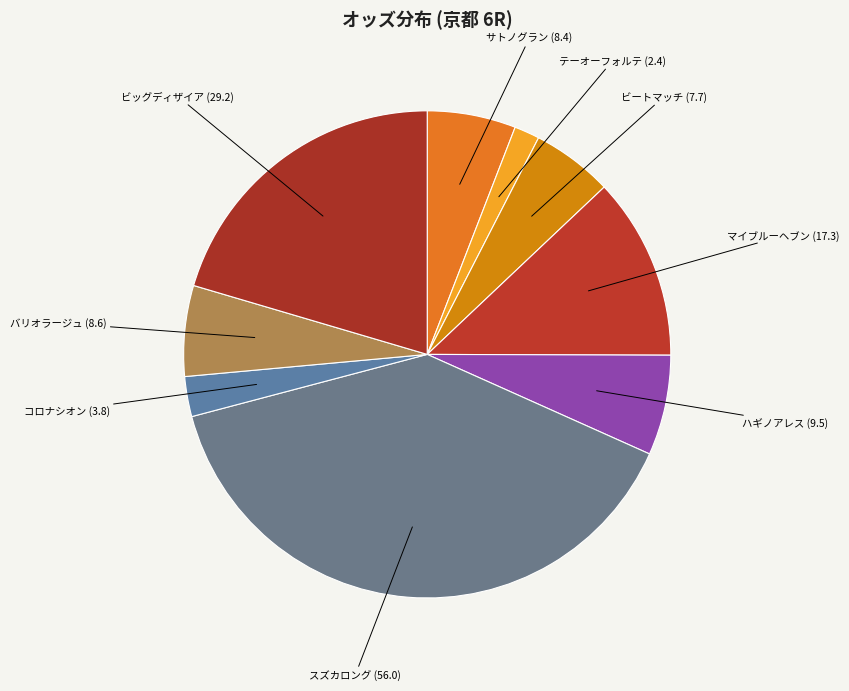

How many slices are in this pie chart?

9